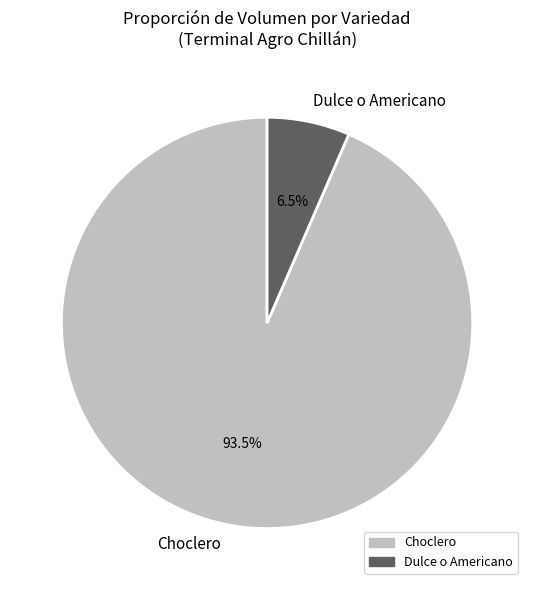

Which slice represents more than half of the pie?

Choclero